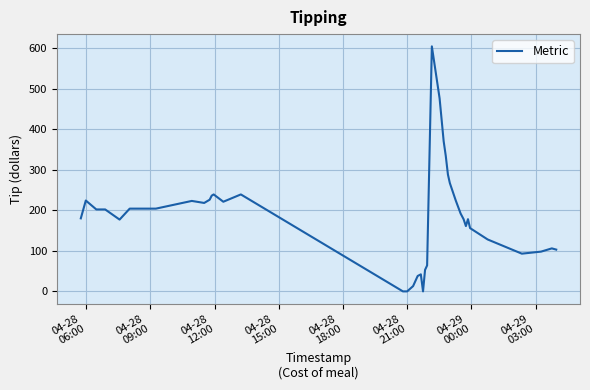

What is the difference between the maximum and minimum values?

604